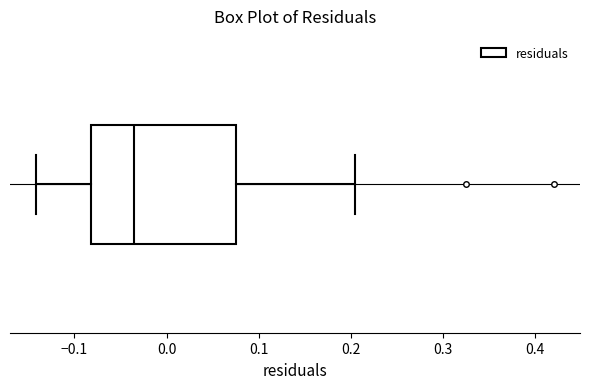

Read this box plot against the x-axis: the position of the median line, the range covered by the box, and the ends of both whiskers. The values are not printed on the chart, so give them approximately, as read against the axis.

median -0.04, box -0.08 to 0.08, whiskers -0.14 to 0.20